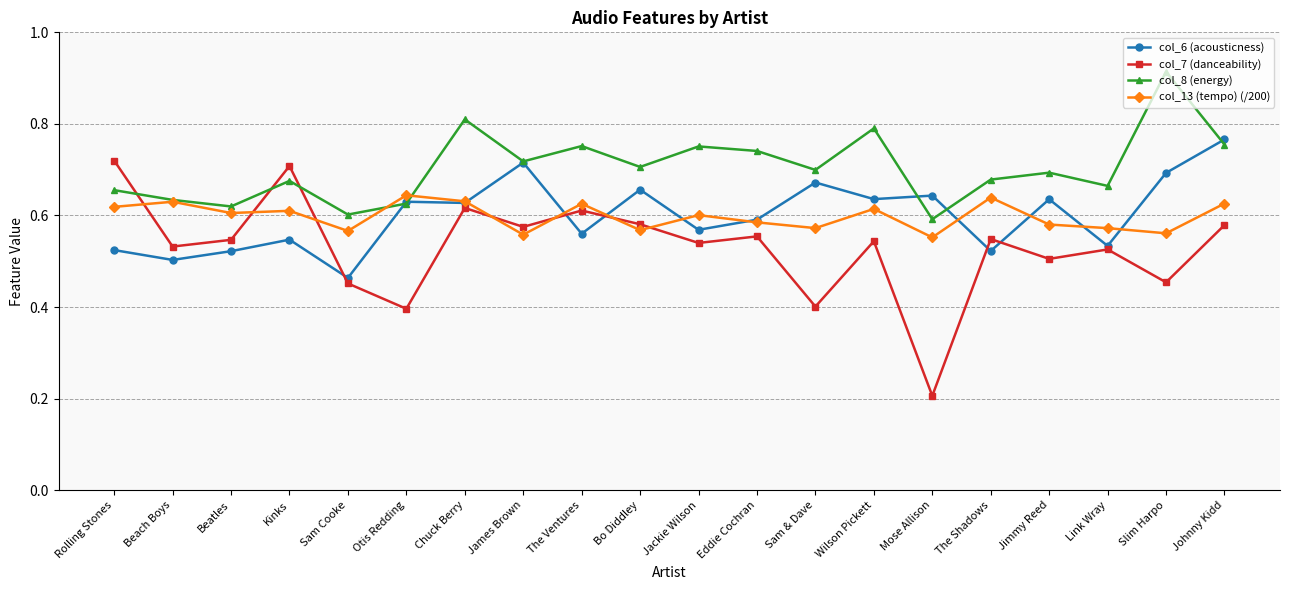

Which series has the widest spread of values?

col_7 (danceability)